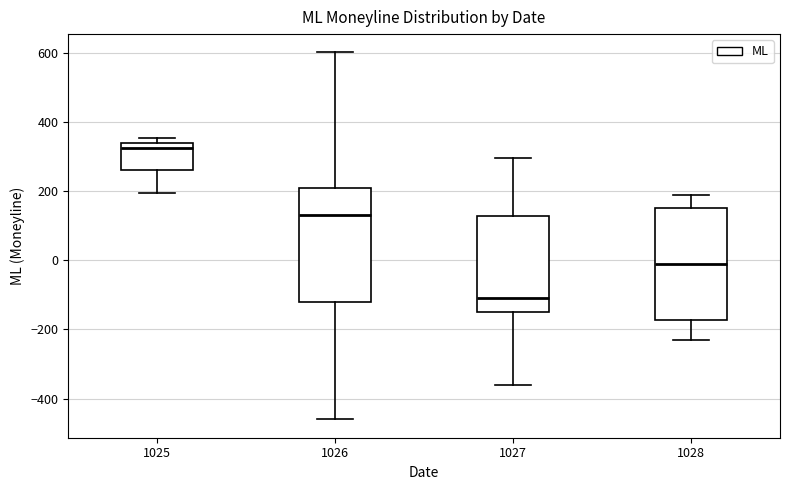

Reading left to right, read every box against the y-axis: the position of its median line, the range the box covers, and the ends of its whiskers. The values are not printed on the chart, so give them approximately, as read against the axis.

1025: median 320, box 260 to 340, whiskers 200 to 360
1026: median 140, box -120 to 220, whiskers -460 to 600
1027: median -100, box -140 to 120, whiskers -360 to 300
1028: median 0, box -180 to 160, whiskers -220 to 200